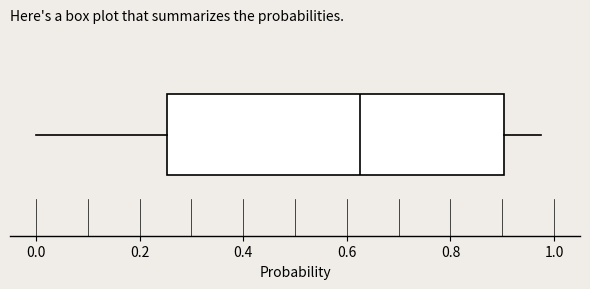

Where does the median line of the box sit on the x-axis? The values are not printed on the chart, so give them approximately, as read against the axis.

0.62